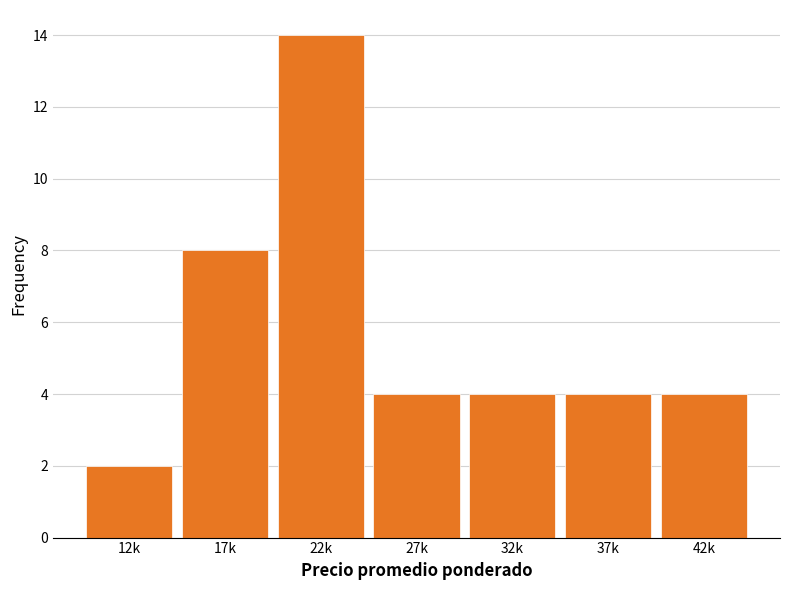

Reading left to right, what are all the values shown in this chart?

2	8	14	4	4	4	4